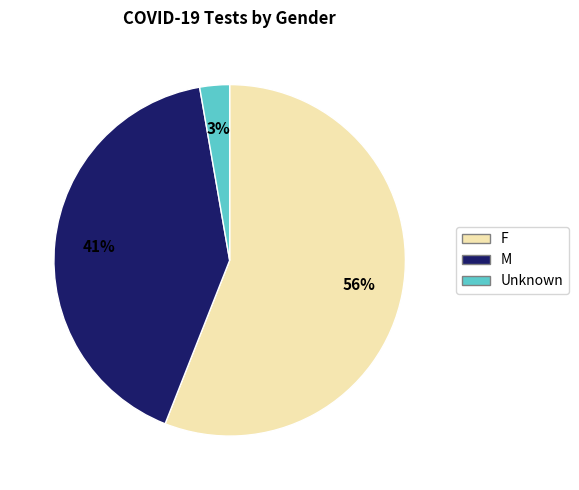

Is M the majority of the pie?

No